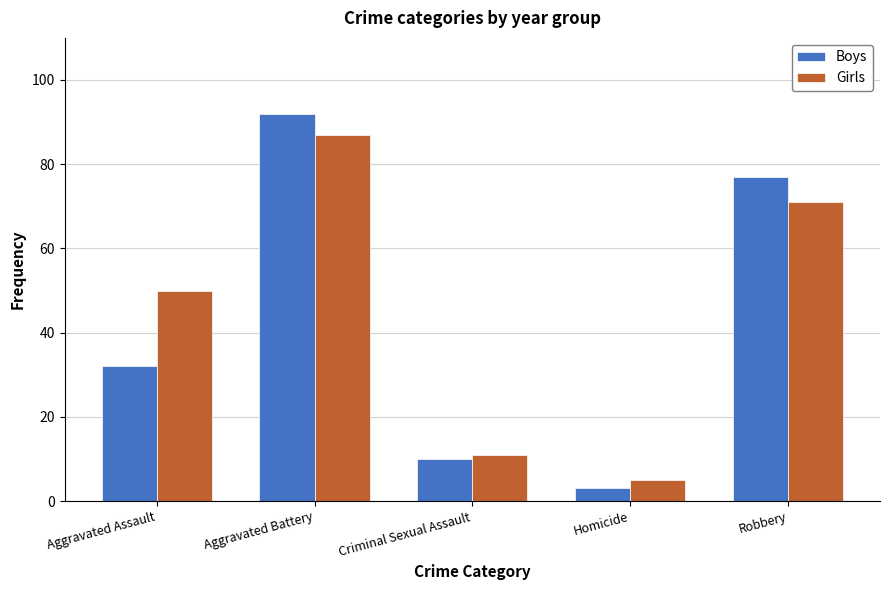

What is the value of the Girls bar at the 1st from the left?

50